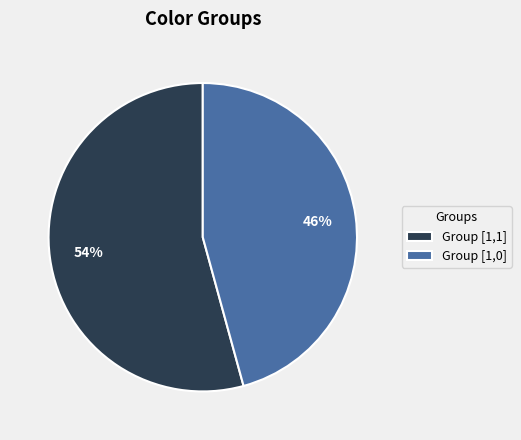

Is there a majority slice in this chart?

Yes